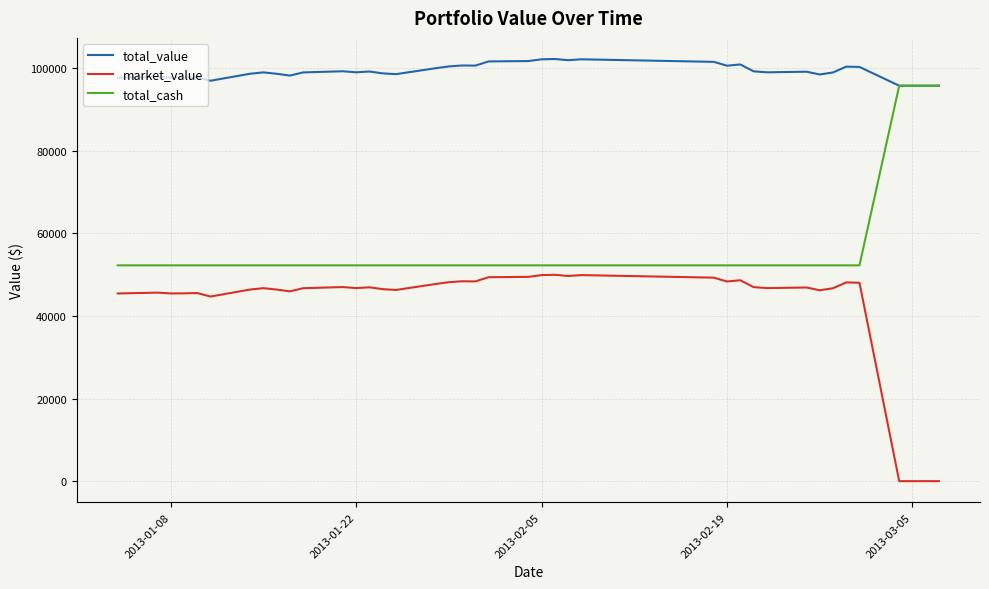

Which series has the widest spread of values?

market_value